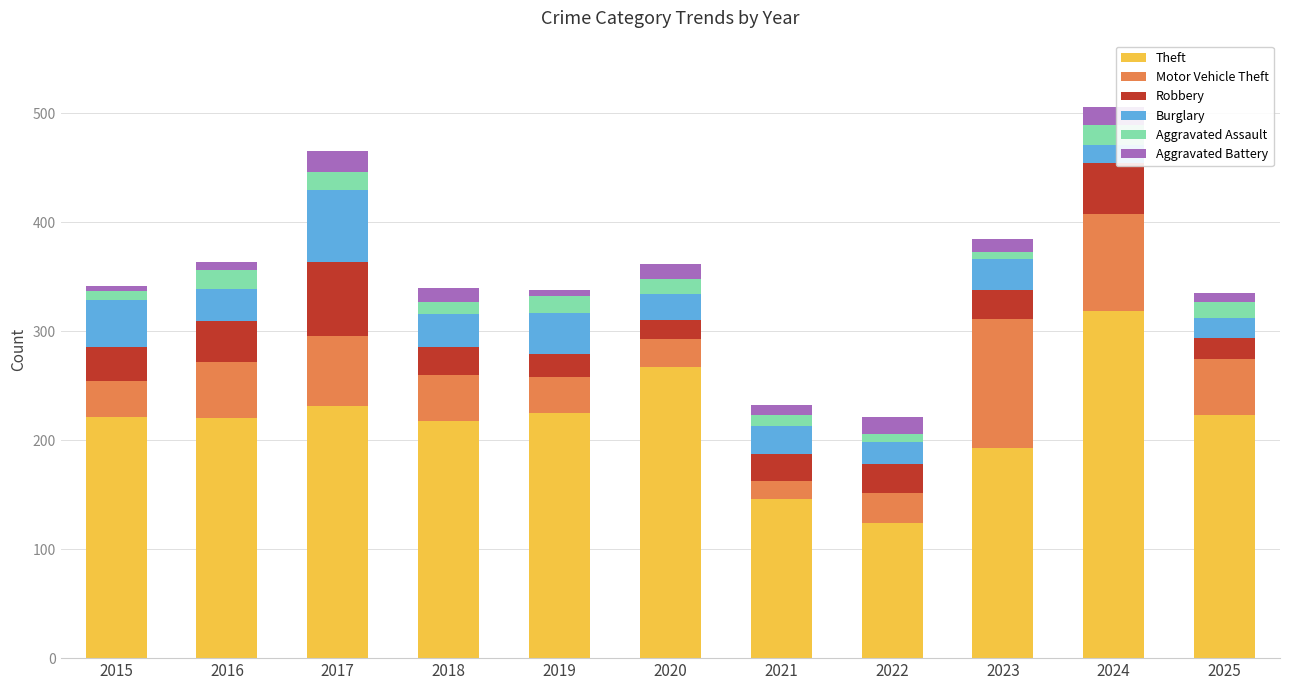

Which category has the lowest value in the Theft series?

2022